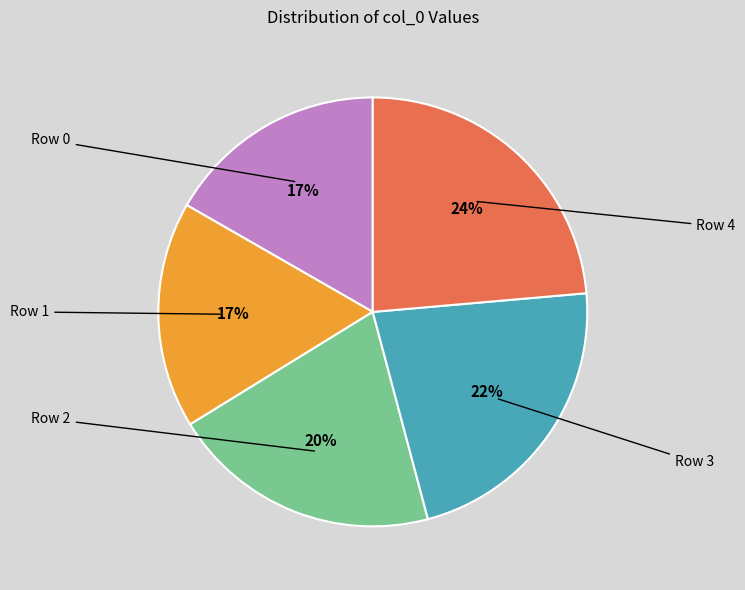

Is there any slice that represents more than half of the pie?

No